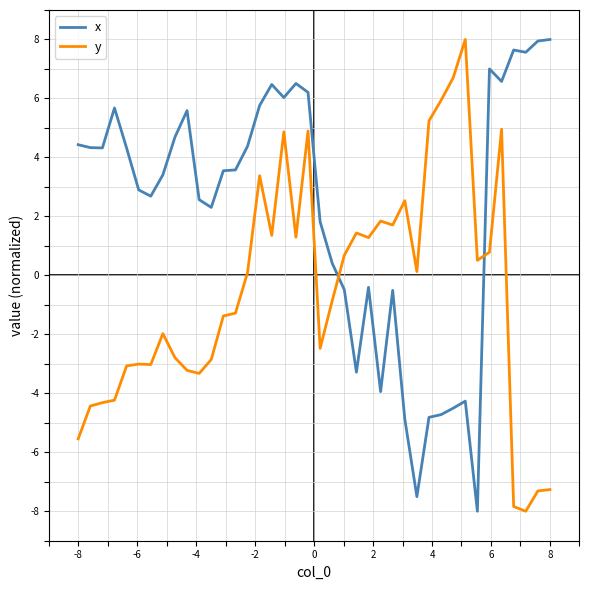

List the series in order of their overall mean, highest first.

x, y